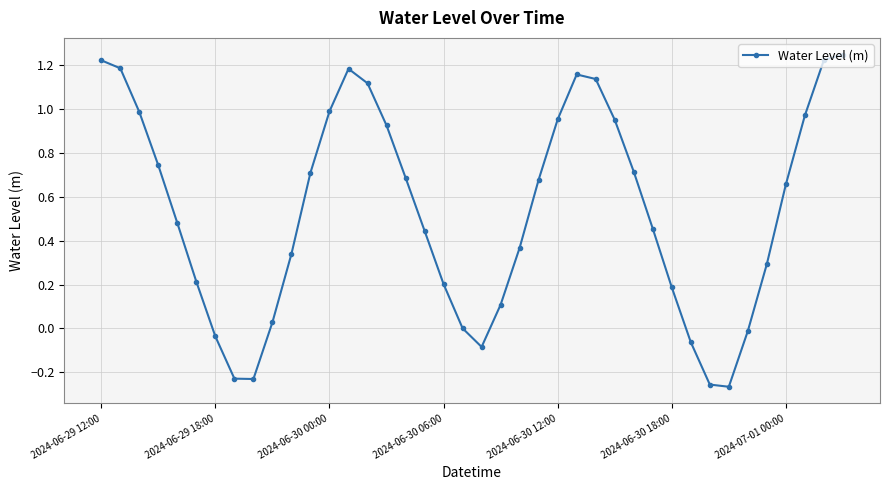

What is the difference between the maximum and minimum values?

1.5